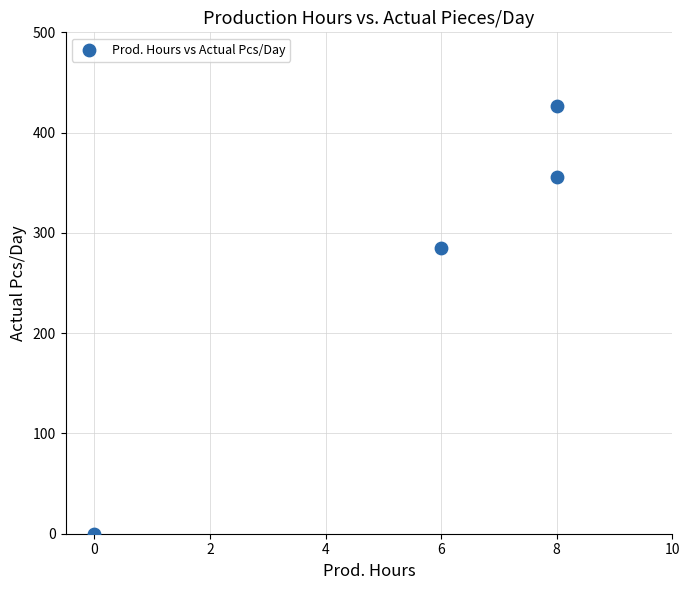

What Y value in the scatter plot is closest to 213?

284.7